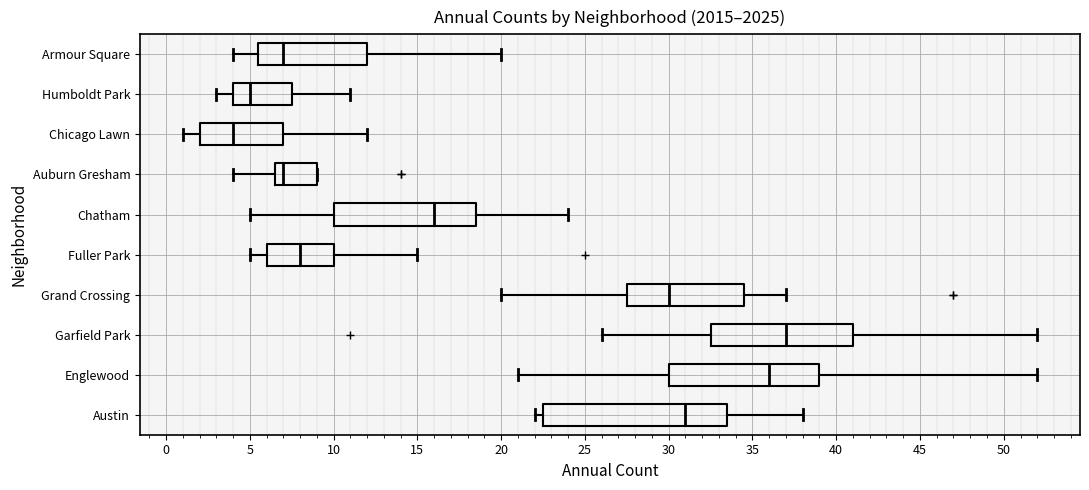

Which box has the furthest to the right median line?

Garfield Park